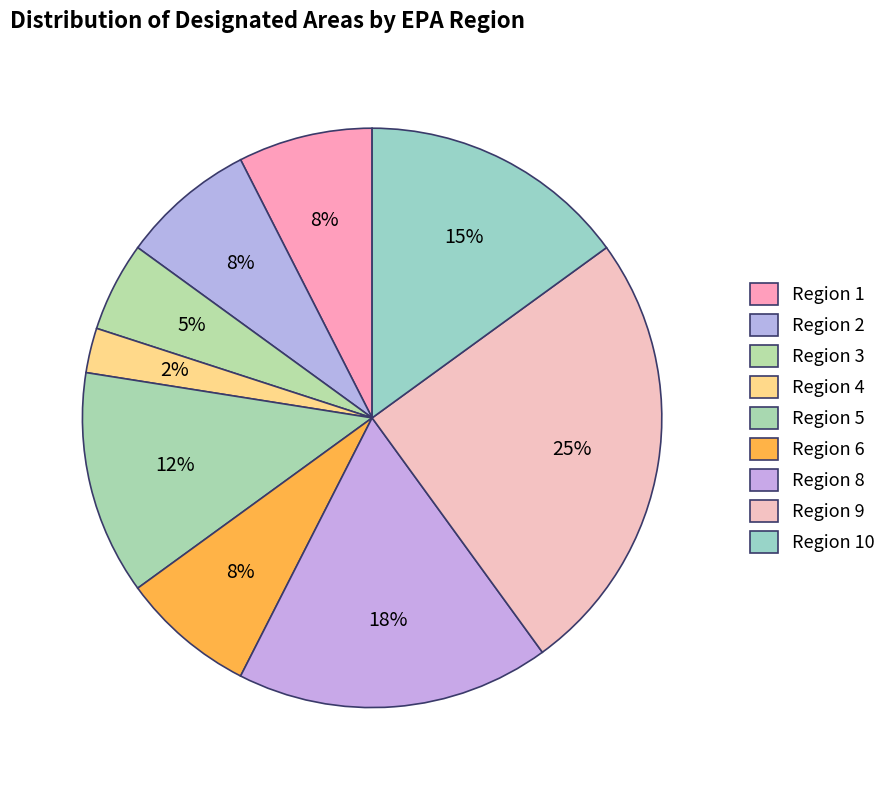

How many segments does this pie chart have?

9